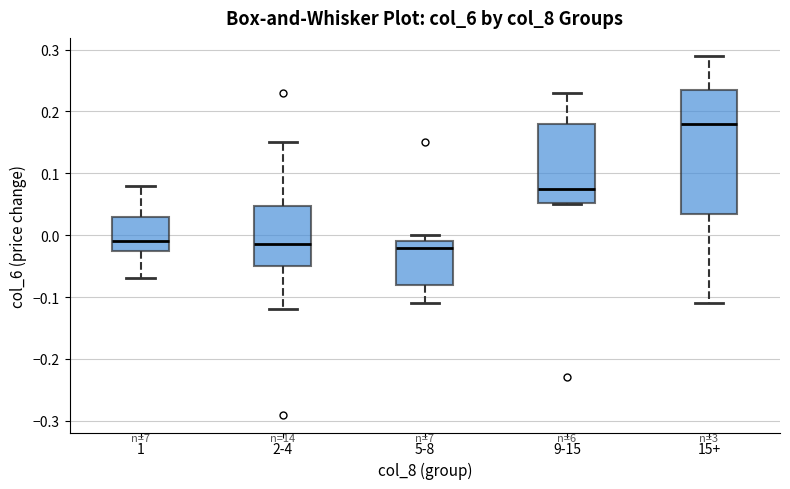

Reading left to right, read every box against the y-axis: the position of its median line, the range the box covers, and the ends of its whiskers. The values are not printed on the chart, so give them approximately, as read against the axis.

1: median -0.01, box -0.02 to 0.03, whiskers -0.07 to 0.08
2-4: median -0.01, box -0.05 to 0.05, whiskers -0.12 to 0.15
5-8: median -0.02, box -0.08 to -0.01, whiskers -0.11 to 0.00
9-15: median 0.08, box 0.05 to 0.18, whiskers 0.05 to 0.23
15+: median 0.18, box 0.04 to 0.24, whiskers -0.11 to 0.29